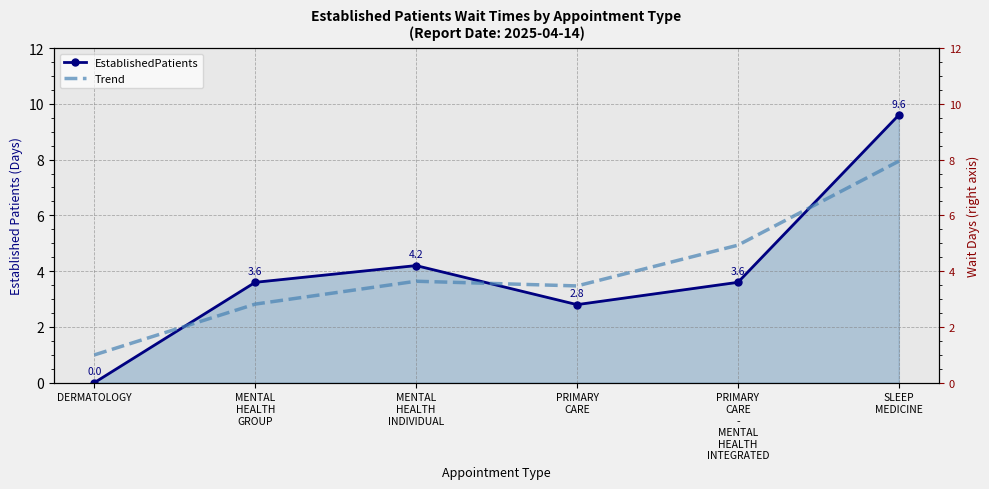

True or false: EstablishedPatients and Trend cross at least once.

True